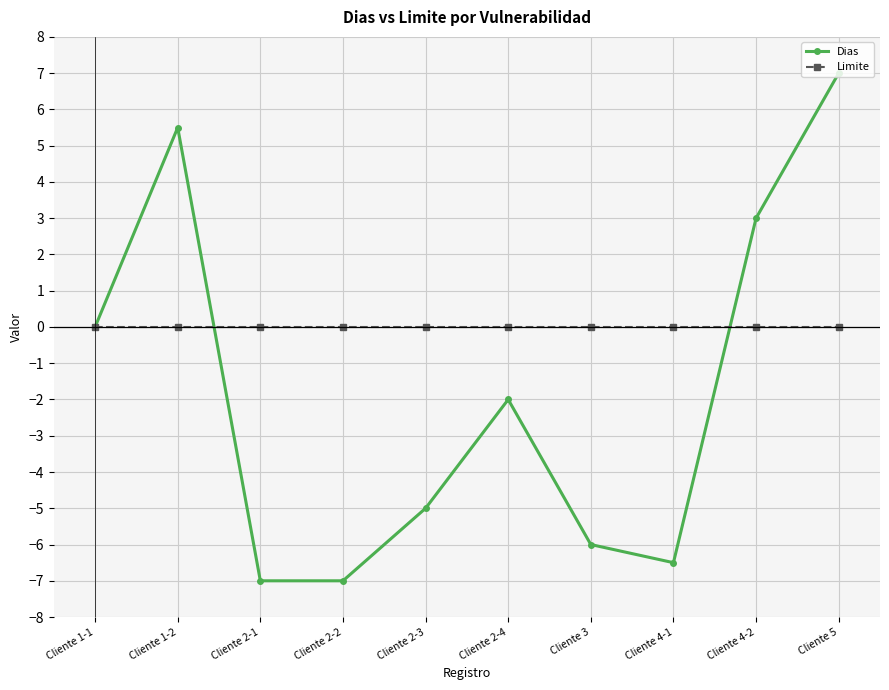

At how many categories does at least one series exceed 4?

2